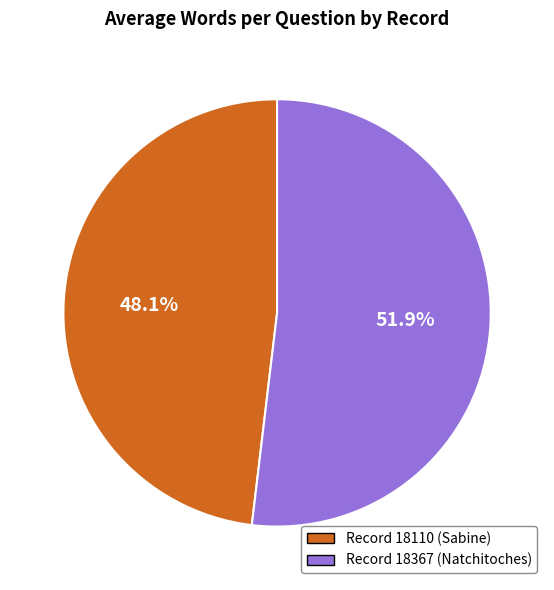

Is there any slice that represents more than half of the pie?

Yes